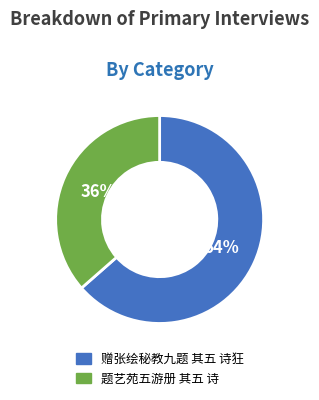

To the nearest percent, what portion does 赠张绘秘教九题 其五 诗狂 represent?

64%